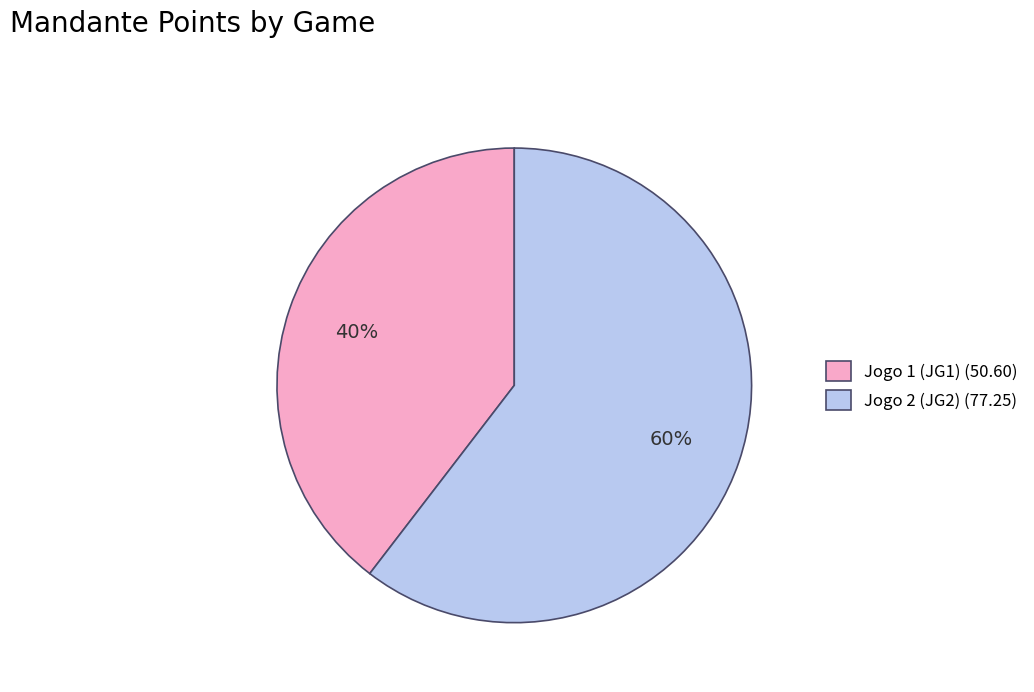

What is the ratio of the value at Jogo 2 (JG2) to the value at Jogo 1 (JG1)?

1.5